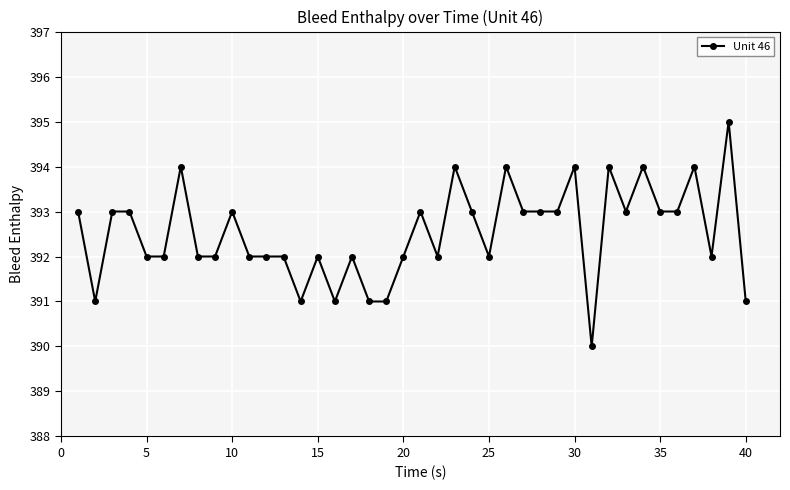

Reading left to right, what are all the values shown in this chart?

393	391	393	393	392	392	394	392	392	393	392	392	392	391	392	391	392	391	391	392	393	392	394	393	392	394	393	393	393	394	390	394	393	394	393	393	394	392	395	391